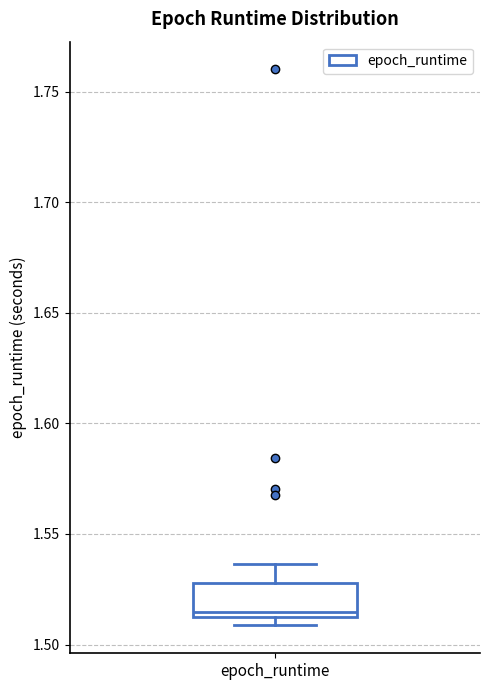

Transcribe this box plot: give where the median line is, the range the box spans, and where the two whiskers end, as read against the y-axis. The values are not printed on the chart, so give them approximately, as read against the axis.

median 1.515, box 1.510 to 1.530, whiskers 1.510 (just below the box's lower edge) to 1.535